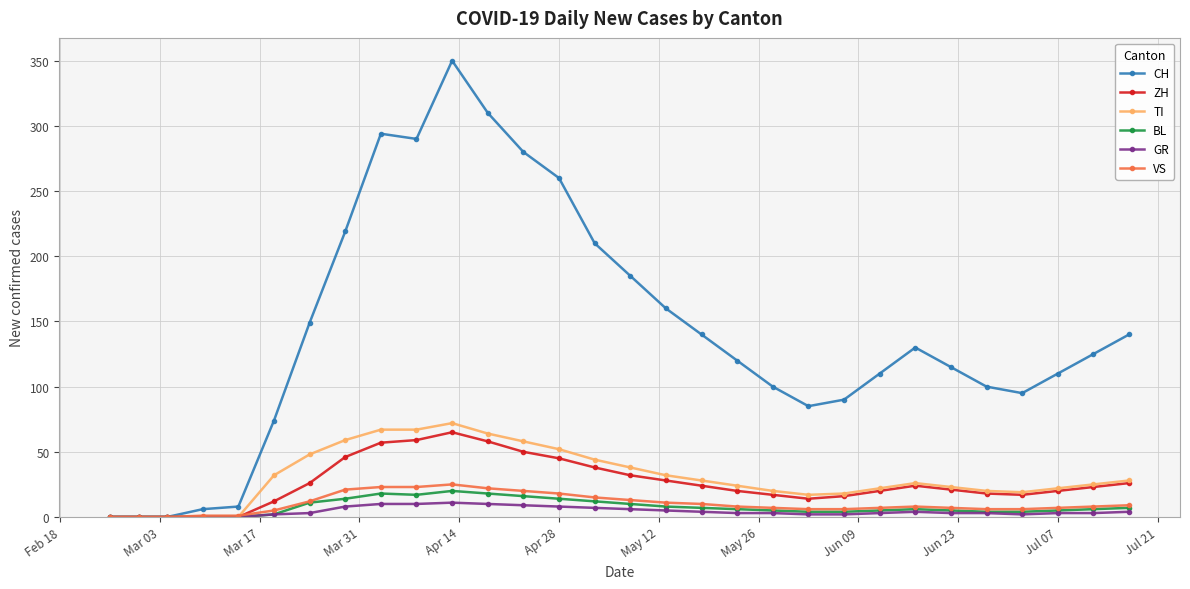

At how many categories does at least one series exceed 263?

5